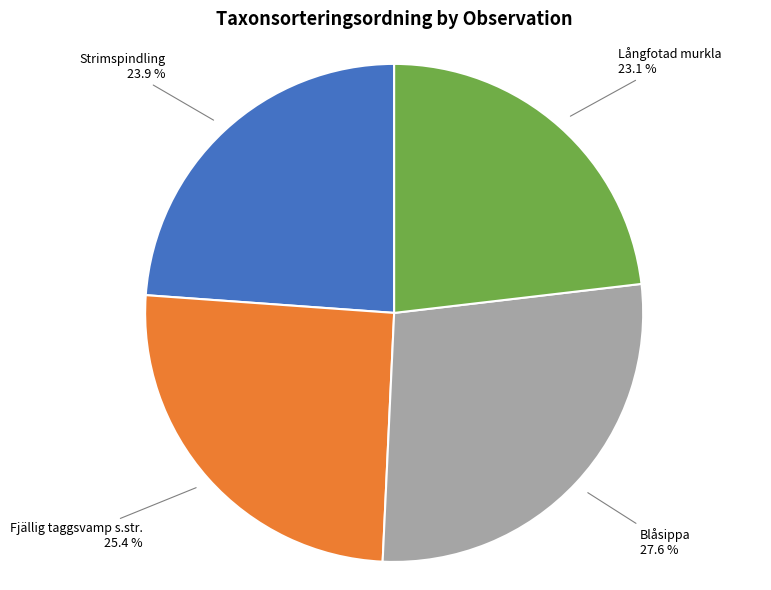

Is there any slice that represents more than half of the pie?

No